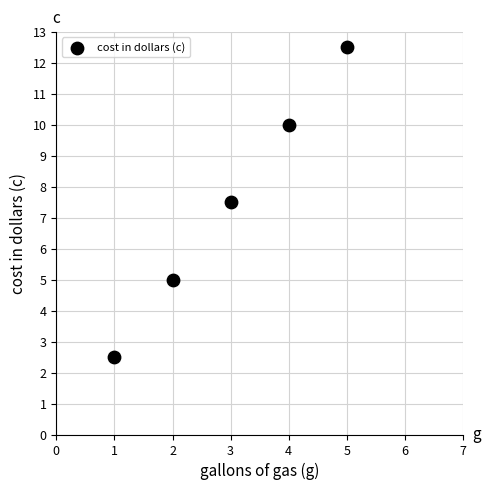

What is the range of X values (max minus min)?

4.0